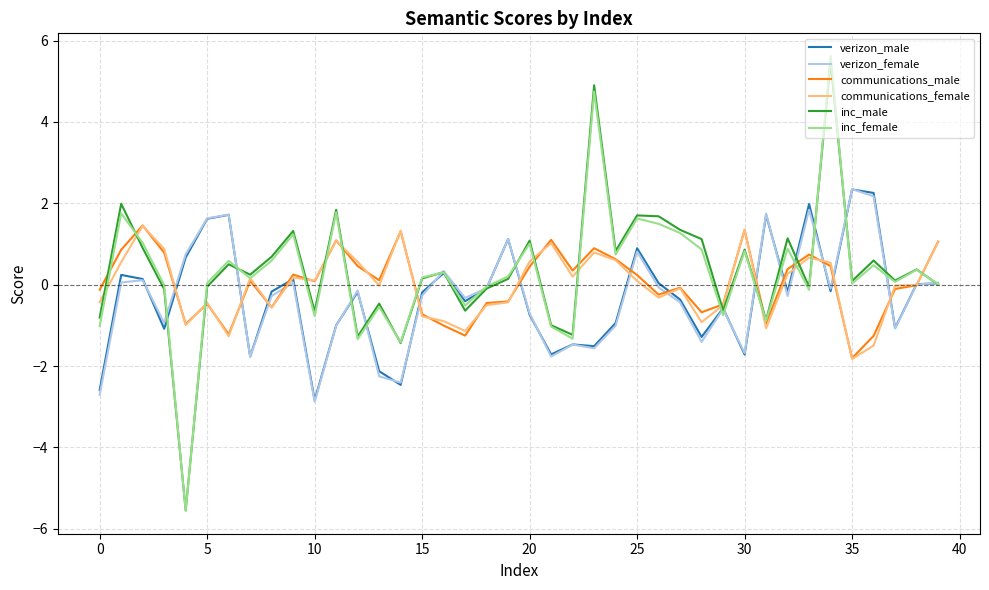

What is the minimum value for inc_male?

-5.5